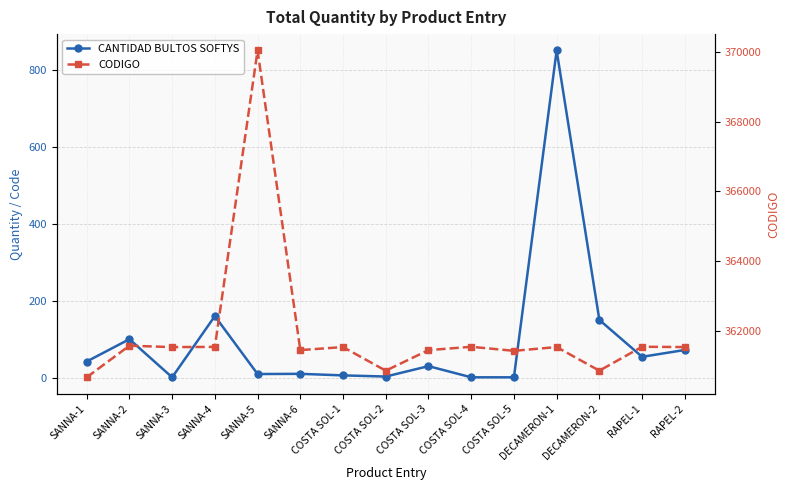

Which series has the largest total across all categories?

CODIGO